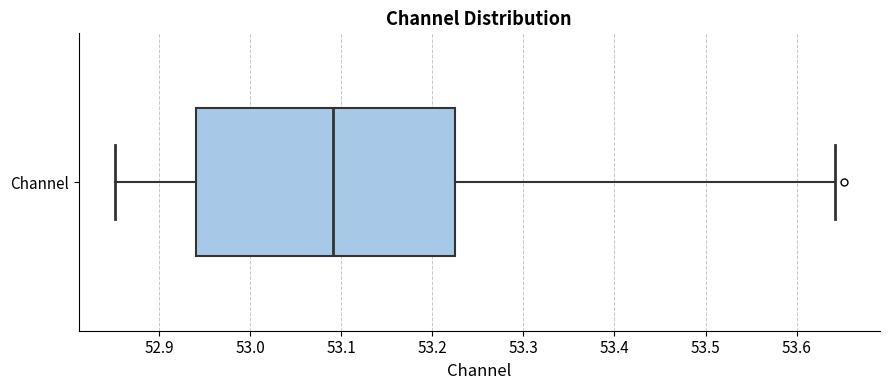

Where does the right whisker of the box for Channel end on the x-axis? The values are not printed on the chart, so give them approximately, as read against the axis.

53.64